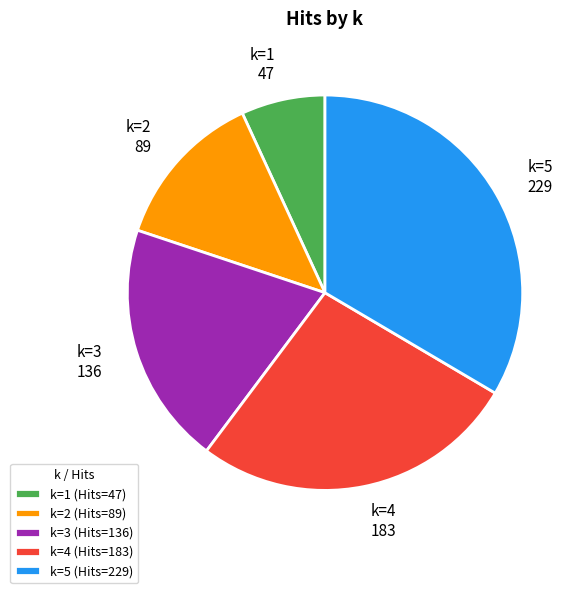

The k=1 slice represents 7% of the pie. True or false?

True